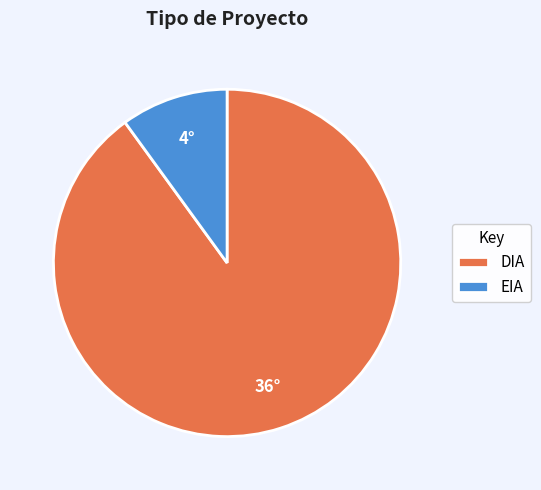

Which slice is the largest?

DIA